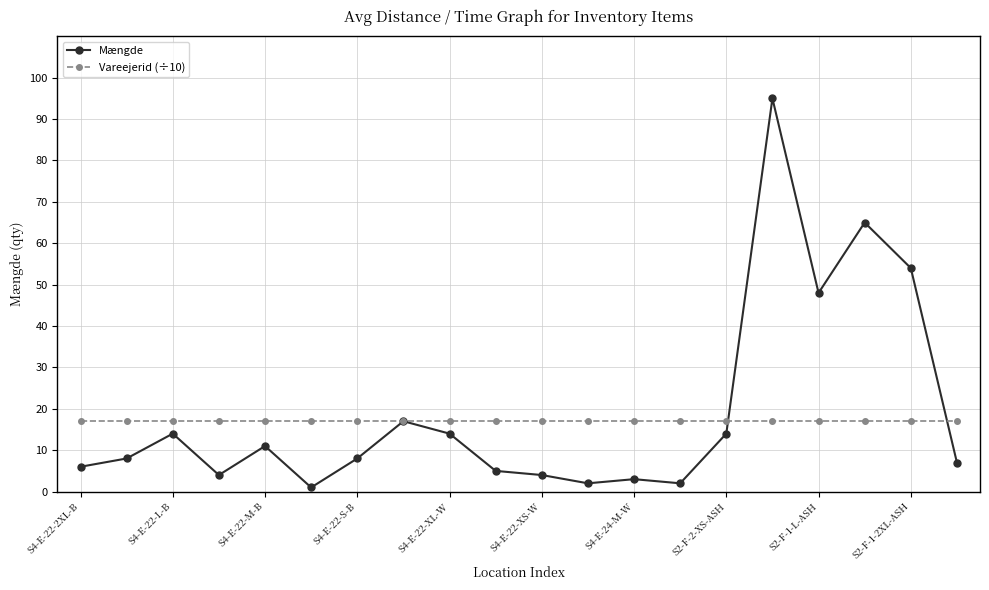

Which series has the largest range (max minus min)?

Mængde